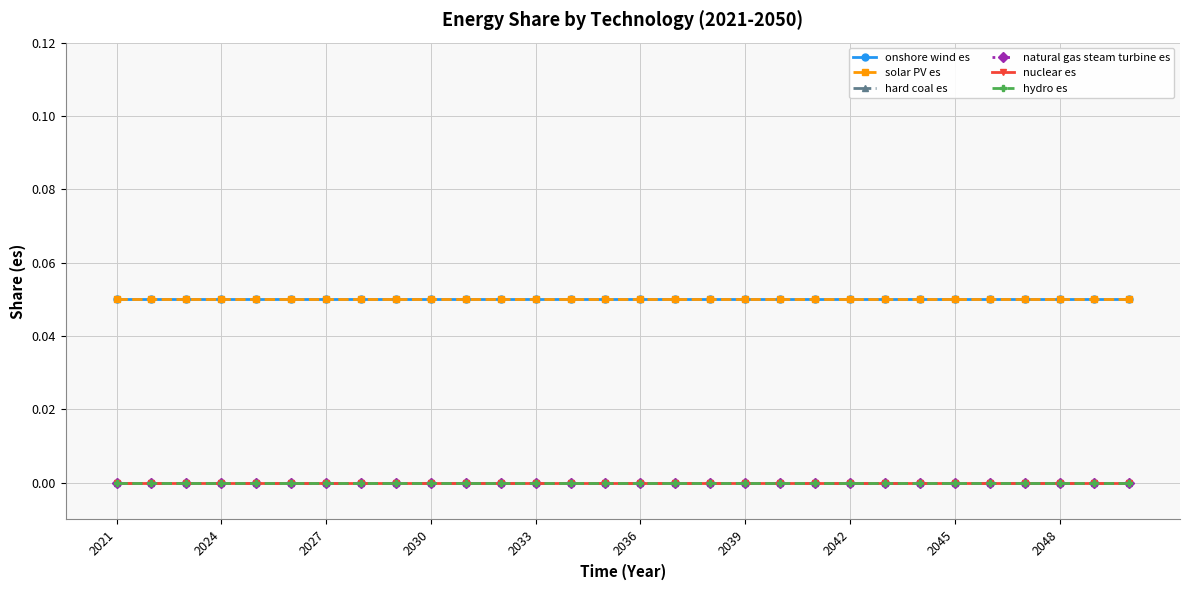

Does the chart have visible grid lines?

Yes